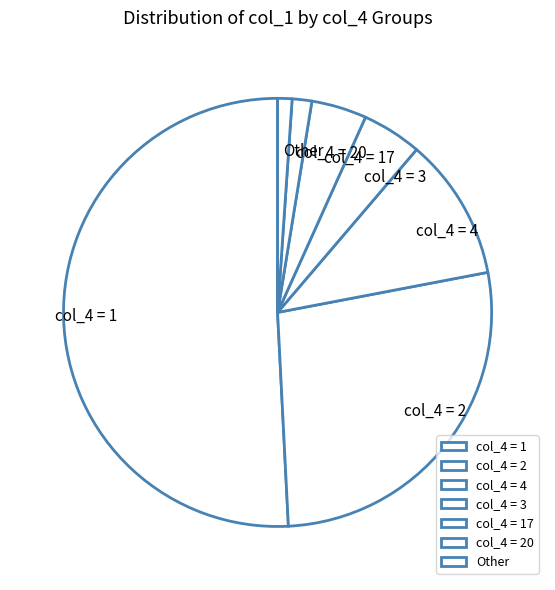

Combined, do col_4 = 20 and col_4 = 17 account for over 50%?

No